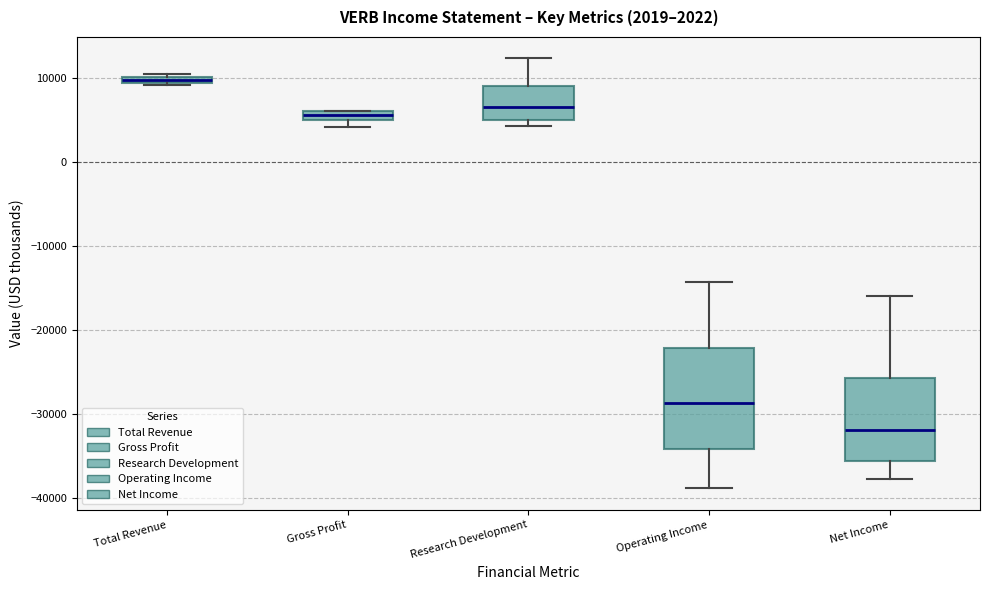

Where is the upper edge of the box for Gross Profit on the y-axis? The values are not printed on the chart, so give them approximately, as read against the axis.

6000